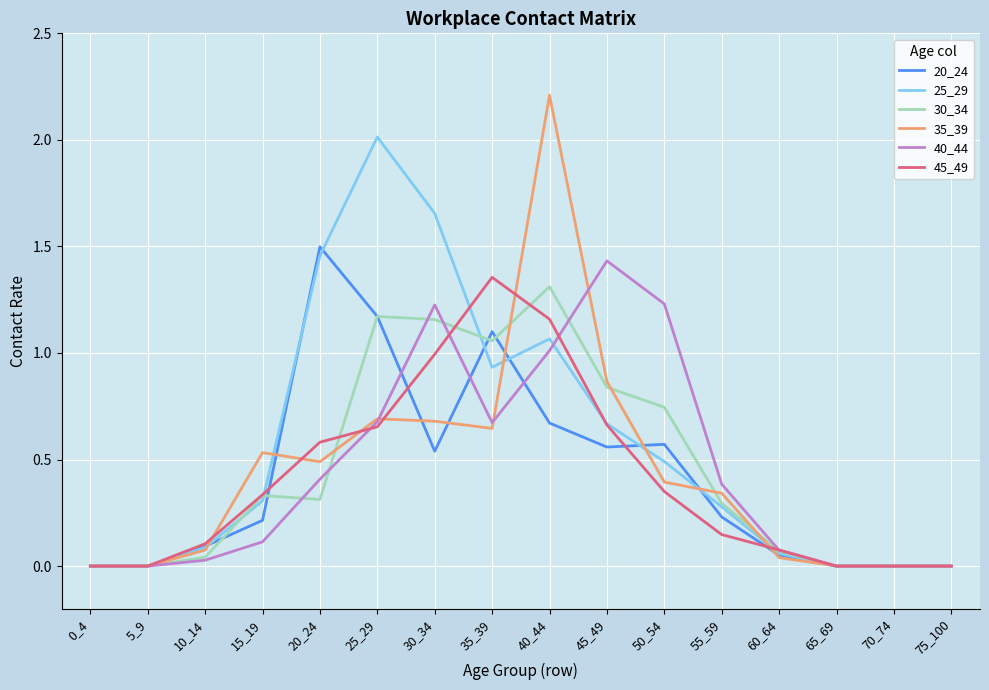

The value of 20_24 at 45_49 is 0.6. True or false?

True